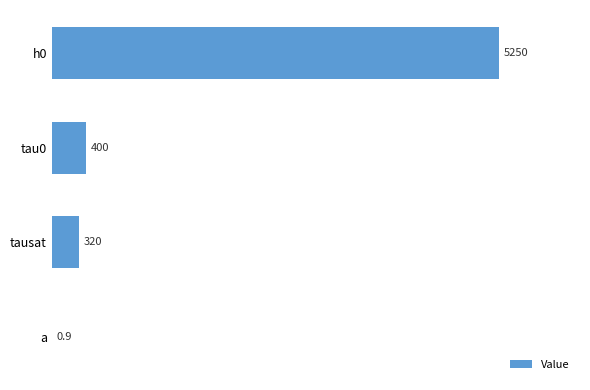

Which label corresponds to the largest value in the chart?

h0